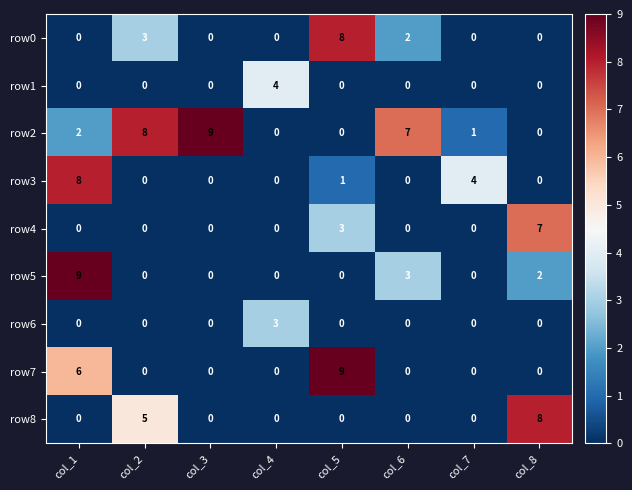

At which category is the sum across all series the highest?

col_1